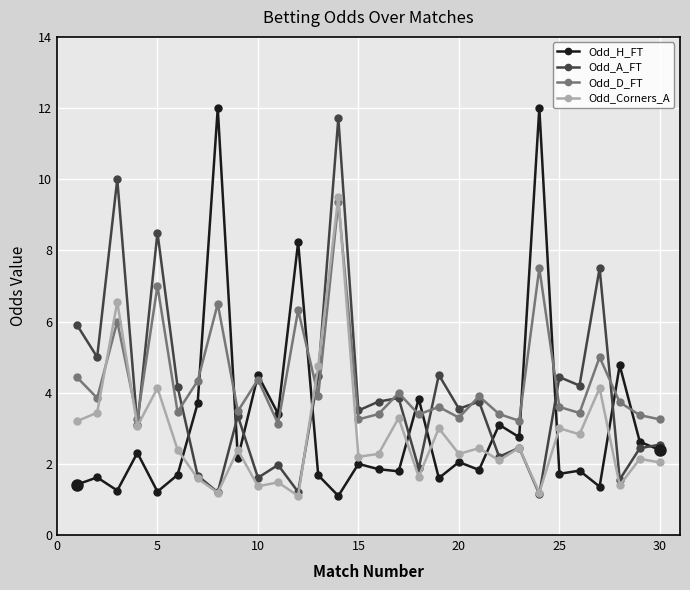

How many lines are shown in the chart?

4